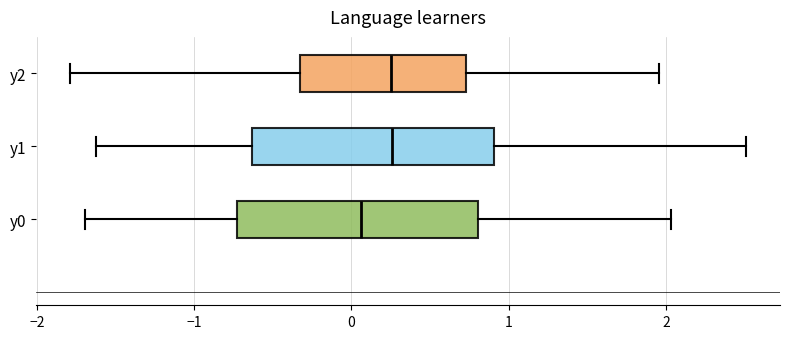

Where is the right edge of the box for y0 on the x-axis? The values are not printed on the chart, so give them approximately, as read against the axis.

0.8